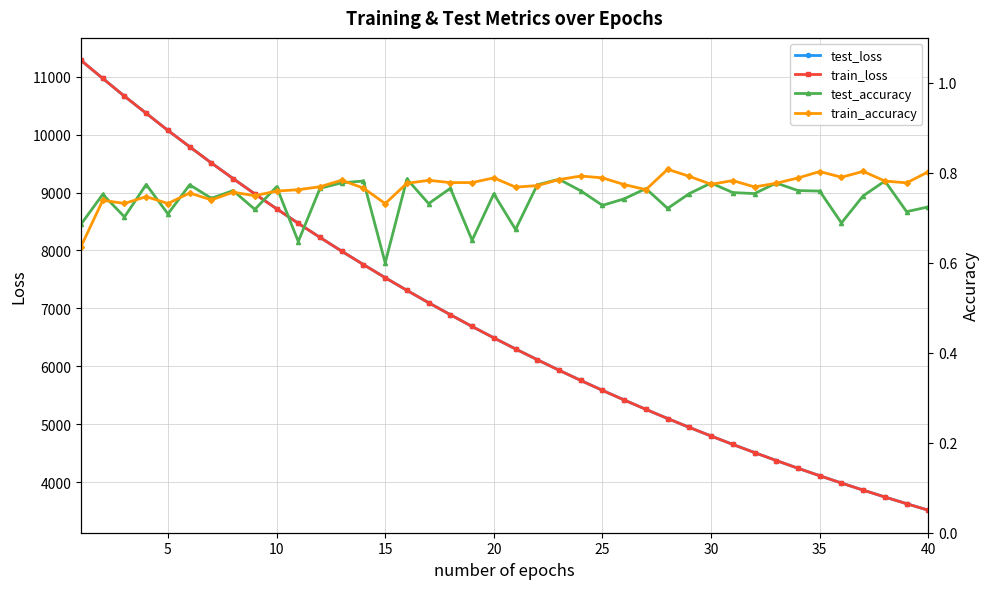

What is the lowest value of the train_loss series?

3518.5